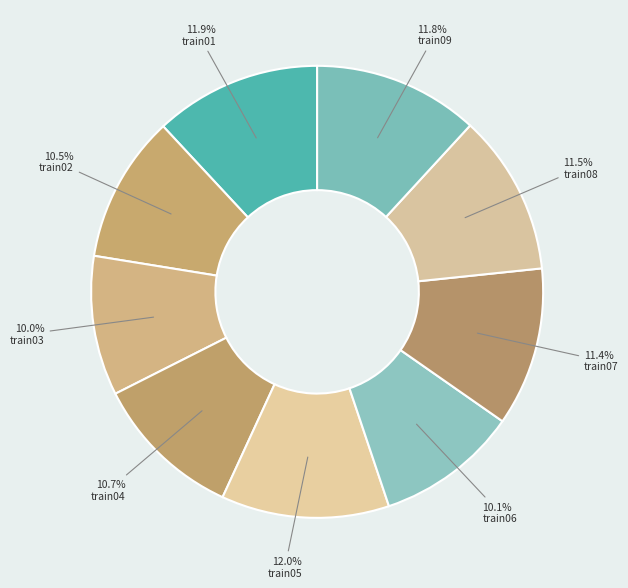

True or false: train01 accounts for 3% of the total.

False